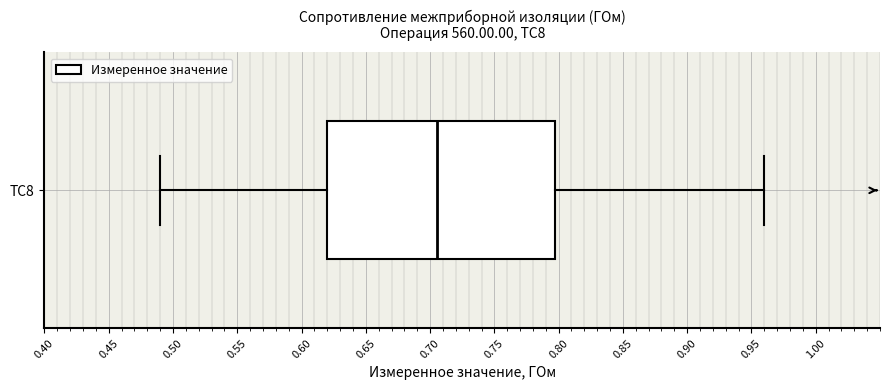

Read this box plot against the x-axis: the position of the median line, the range covered by the box, and the ends of both whiskers. The values are not printed on the chart, so give them approximately, as read against the axis.

median 0.705, box 0.620 to 0.800, whiskers 0.490 to 0.960